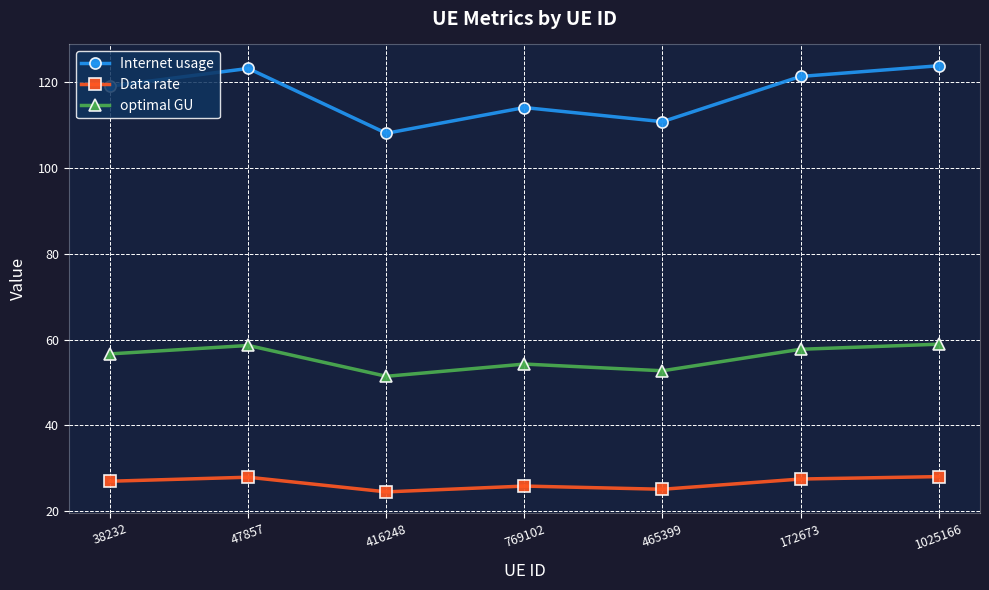

What is the minimum value shown in the chart?

24.5